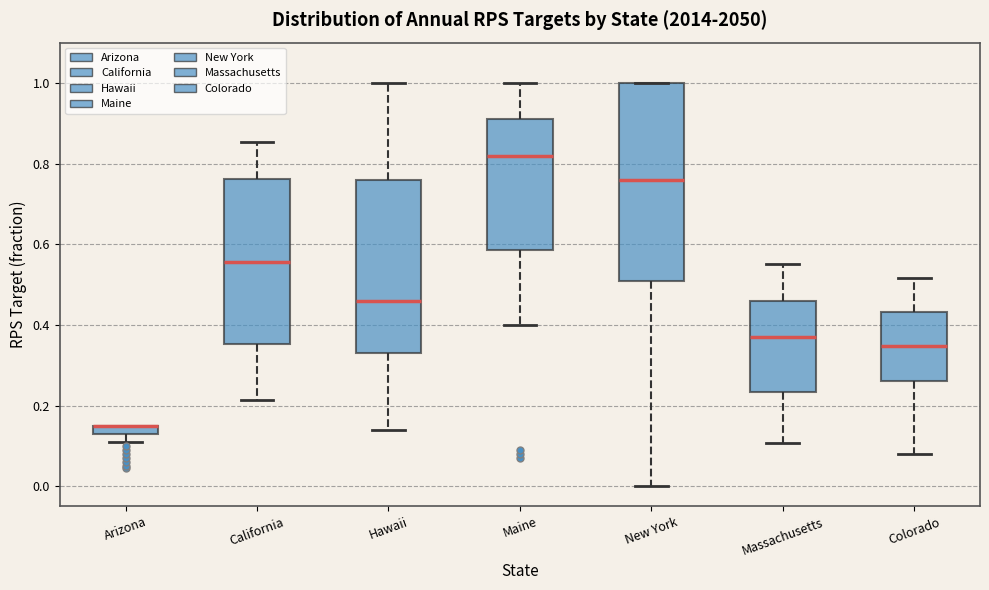

Which box is the tallest, from its lower edge to its upper edge?

New York